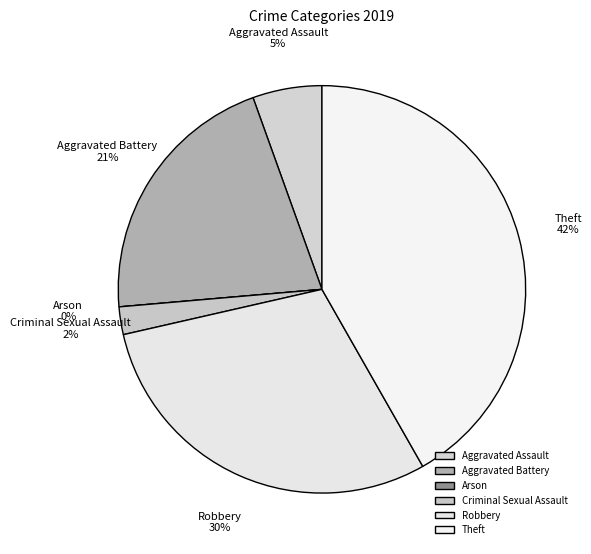

Does Criminal Sexual Assault account for over 50% of the chart?

No